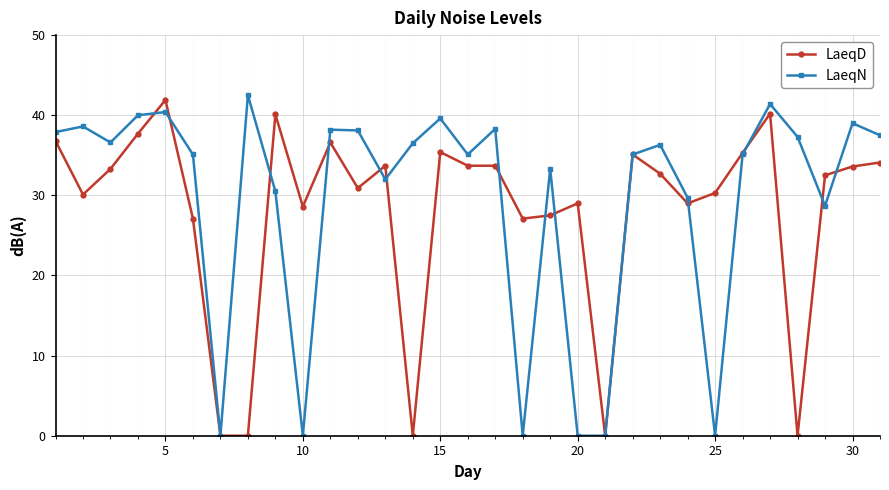

True or false: LaeqN has more than 1 points higher than both neighbors.

True